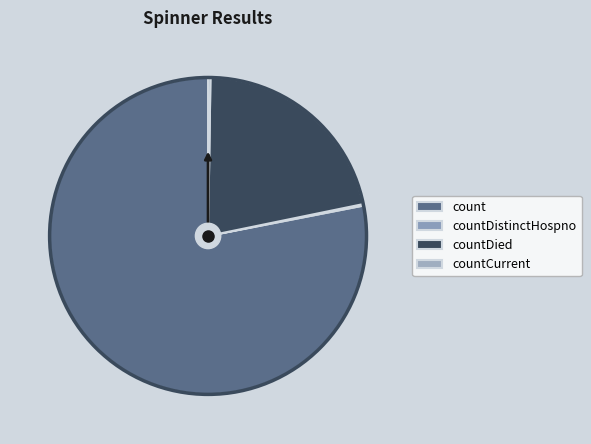

What is the change in value from countDied to countCurrent?

-5297